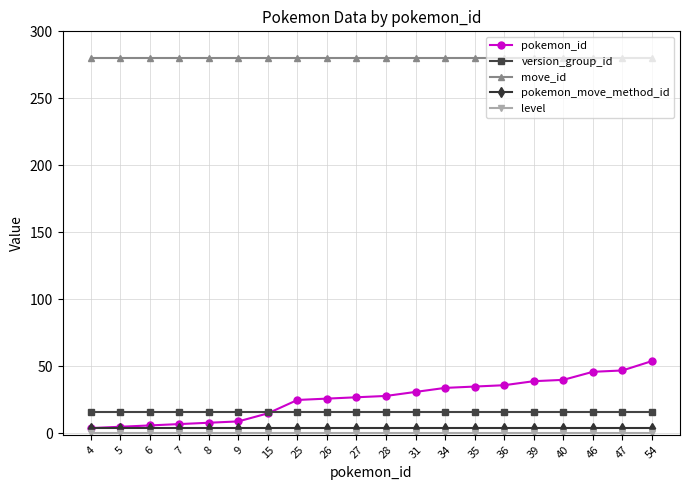

Is it true that pokemon_id equals 31 at 31?

True